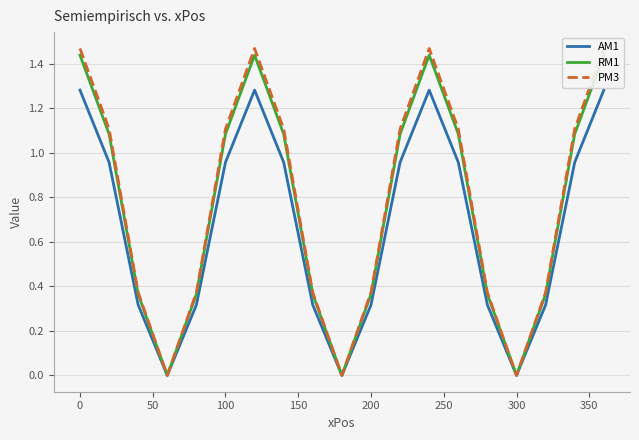

How many values in the AM1 series exceed 0?

16